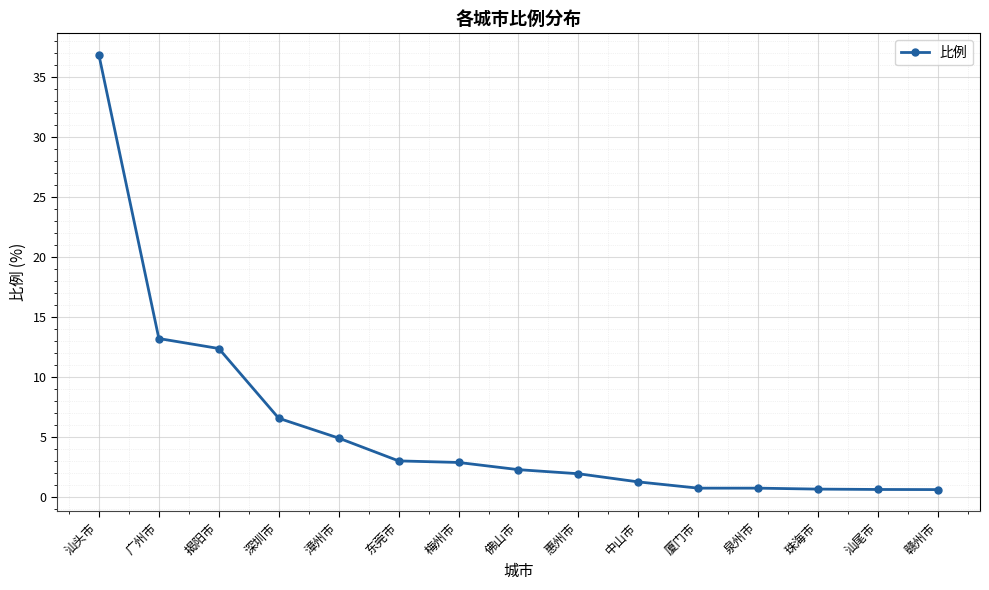

Which has a higher value, 惠州市 or 厦门市?

惠州市